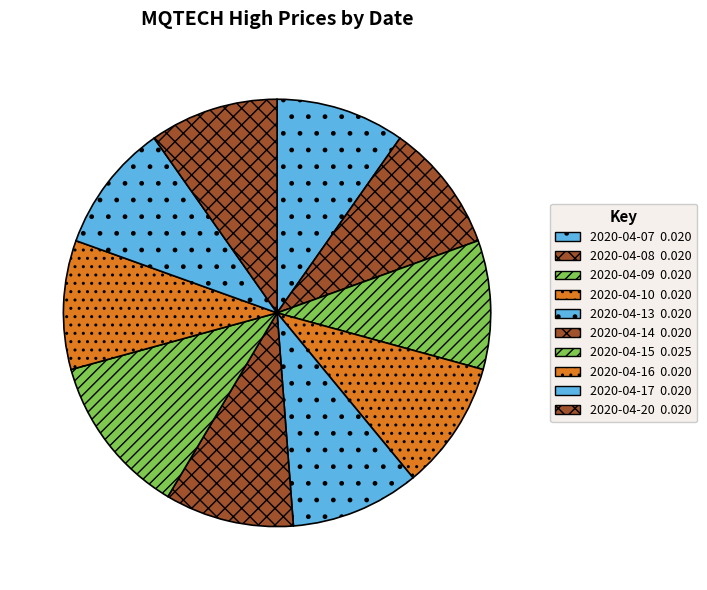

Rank the categories by value from lowest to highest.

2020-04-07, 2020-04-08, 2020-04-09, 2020-04-10, 2020-04-13, 2020-04-14, 2020-04-16, 2020-04-17, 2020-04-20, 2020-04-15